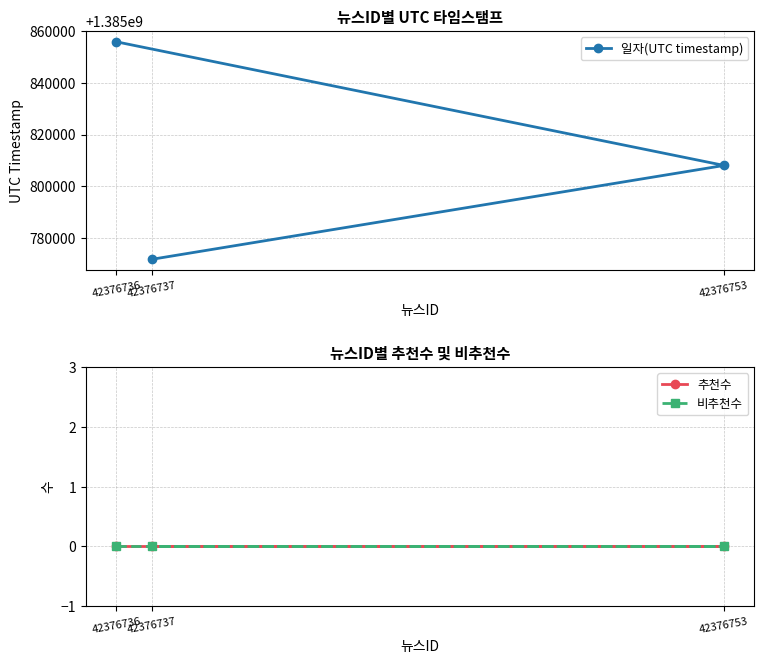

Which series has the largest total across all categories?

일자(UTC timestamp)